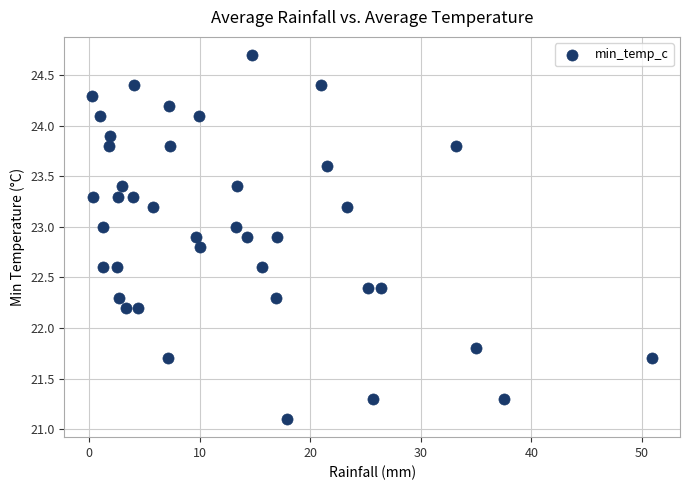

What is the range of Y values (max minus min)?

3.6